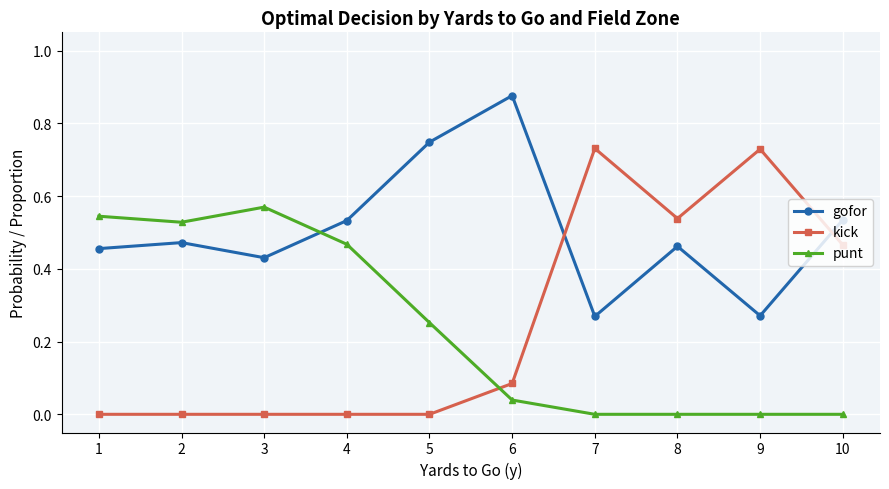

What are all the series names shown in the legend?

gofor, kick, punt